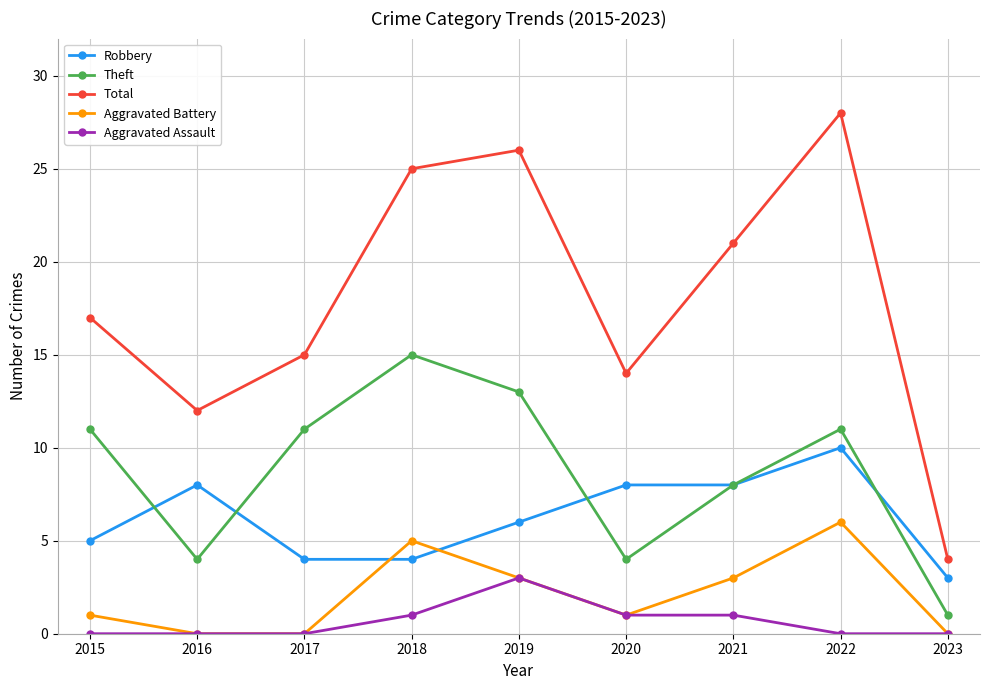

Reading right to left, extract all data points from this chart.

Robbery: 2023=3	2022=10	2021=8	2020=8	2019=6	2018=4	2017=4	2016=8	2015=5
Theft: 2023=1	2022=11	2021=8	2020=4	2019=13	2018=15	2017=11	2016=4	2015=11
Total: 2023=4	2022=28	2021=21	2020=14	2019=26	2018=25	2017=15	2016=12	2015=17
Aggravated Battery: 2023=0	2022=6	2021=3	2020=1	2019=3	2018=5	2017=0	2016=0	2015=1
Aggravated Assault: 2023=0	2022=0	2021=1	2020=1	2019=3	2018=1	2017=0	2016=0	2015=0